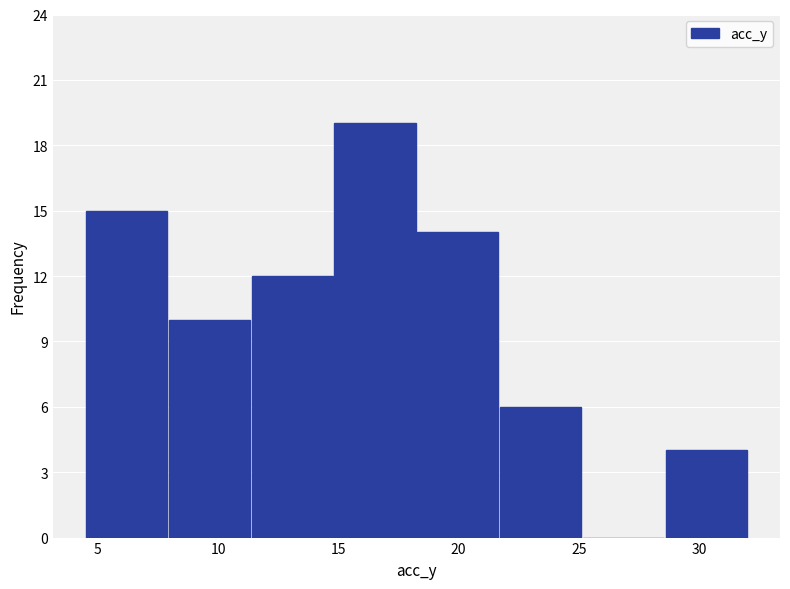

Reading left to right, transcribe this chart: for each bar, give the range it covers on the x-axis and its height. Neither the bar edges nor the heights are printed on the chart, so give them approximately, as read against the axes.

4.5 to 8.0: 15
8.0 to 11.5: 10
11.5 to 15.0: 12
15.0 to 18.0: 19
18.0 to 21.5: 14
21.5 to 25.0: 6
25.0 to 28.5: 0
28.5 to 32.0: 4